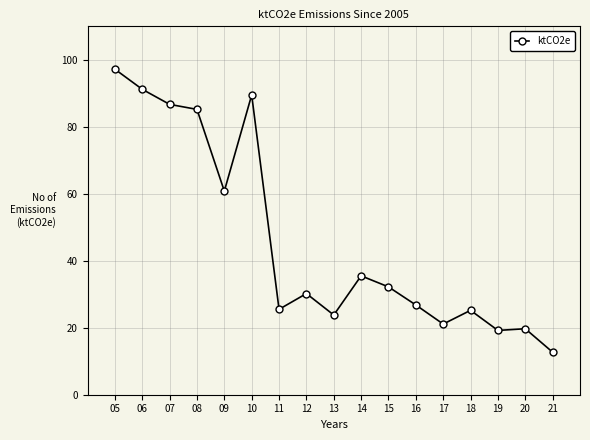

How many lines are shown in the chart?

1